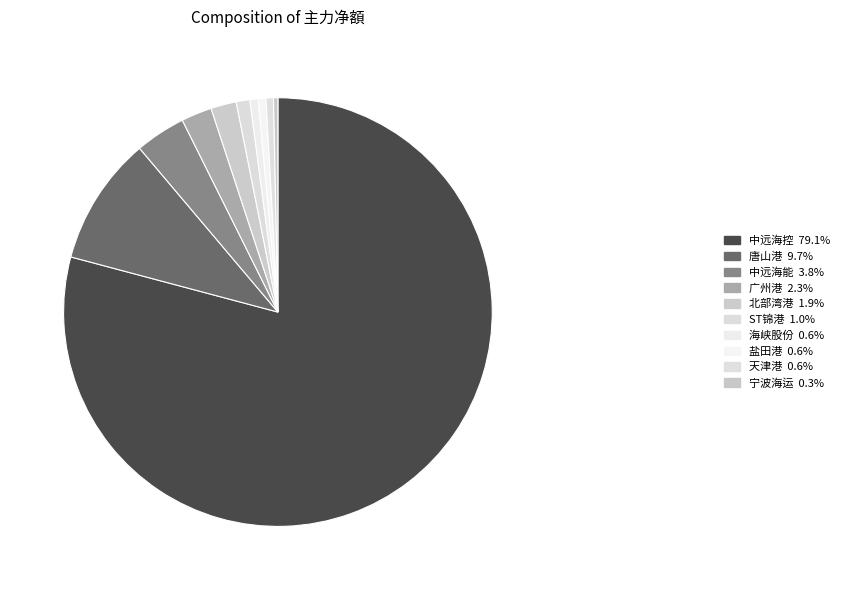

Which category has the smallest portion of the pie?

宁波海运